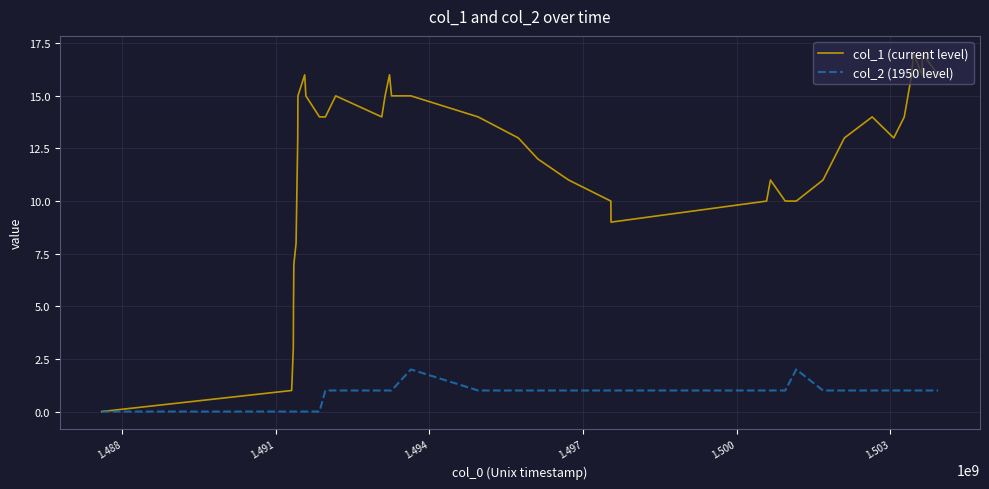

Which series has the largest range (max minus min)?

col_1 (current level)